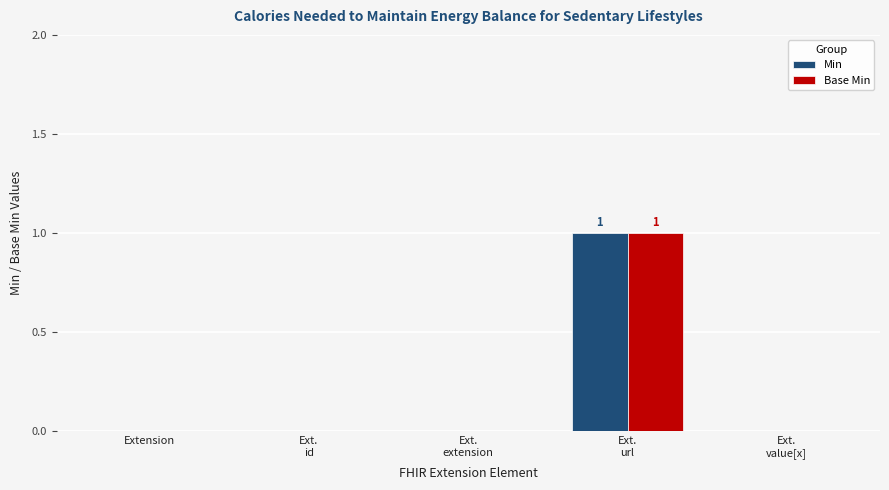

The value of Min at Extension is 0. True or false?

True